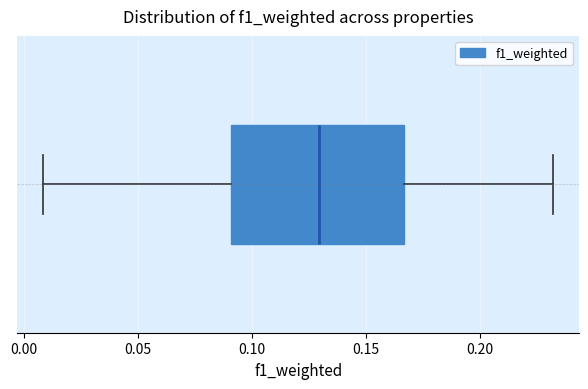

Read this box plot against the x-axis: the position of the median line, the range covered by the box, and the ends of both whiskers. The values are not printed on the chart, so give them approximately, as read against the axis.

median 0.130, box 0.090 to 0.165, whiskers 0.010 to 0.230